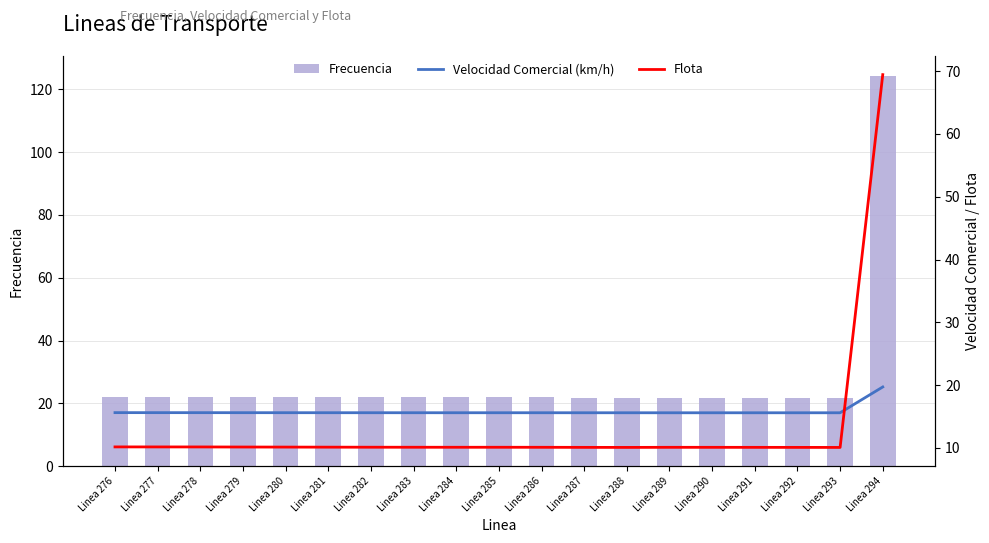

What is the difference between the maximum and minimum values in the Velocidad Comercial (km/h) series?

4.1